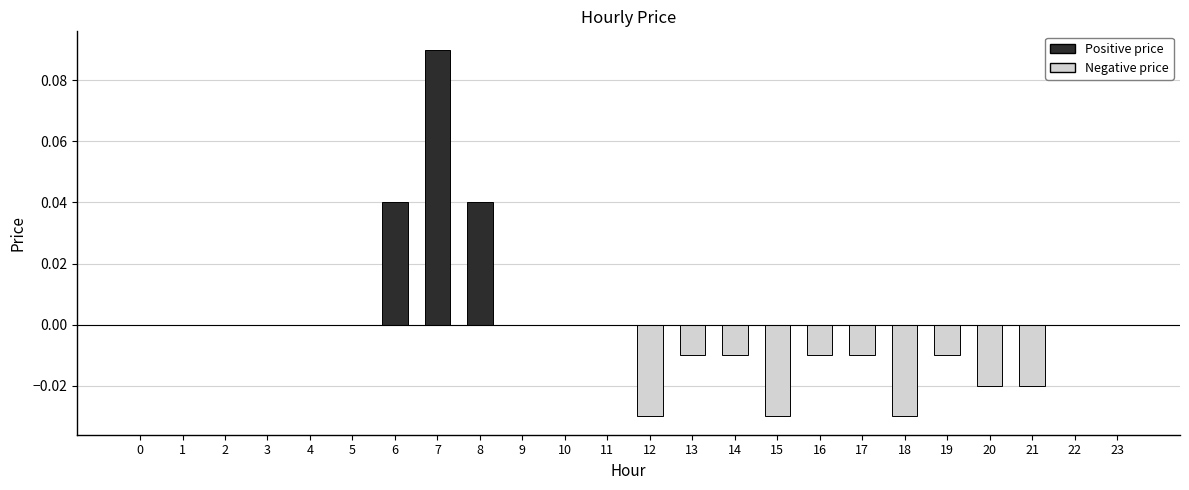

Between 18 and 20, which is larger?

20